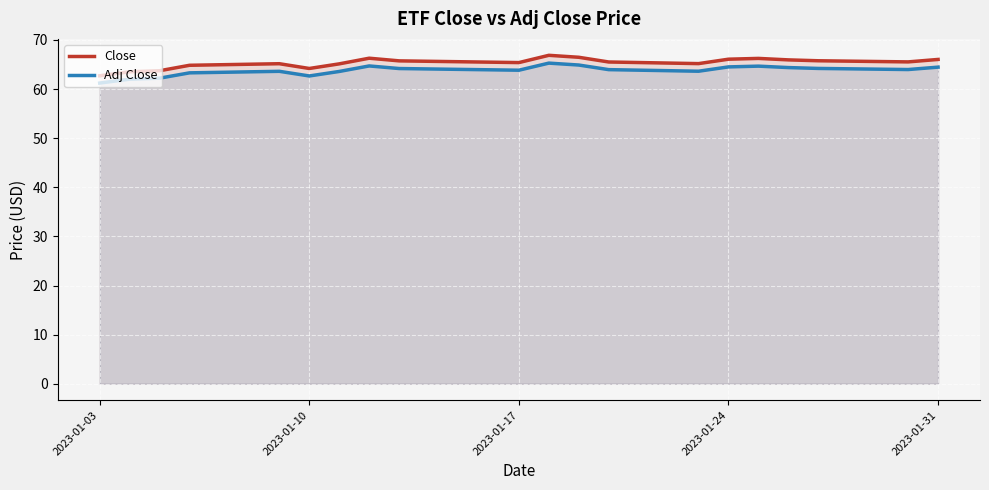

What is the difference between the highest and lowest values at 2023-01-10?

1.5